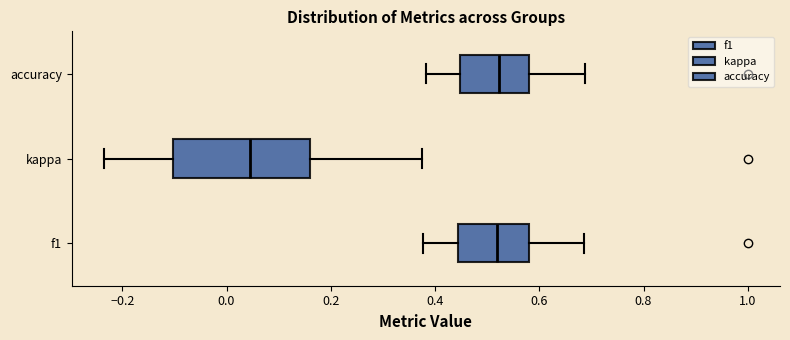

Comparing the boxes themselves (not the whiskers), which one is the widest?

kappa